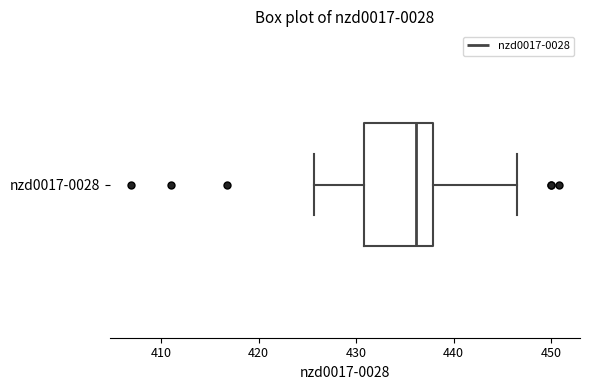

Where does the right whisker of the box for nzd0017-0028 end on the x-axis? The values are not printed on the chart, so give them approximately, as read against the axis.

447